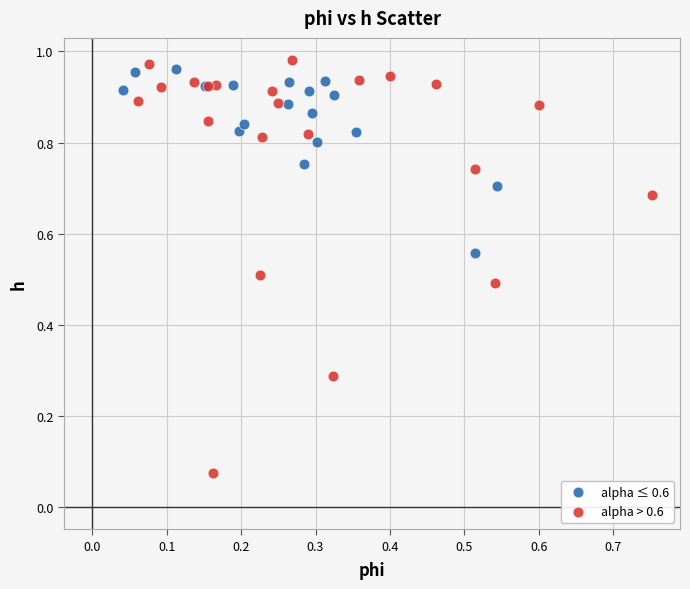

Which series has the widest spread of Y values?

alpha > 0.6